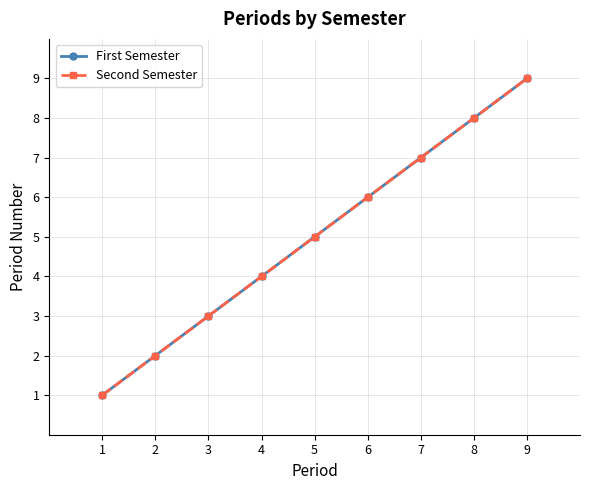

At which label does First Semester reach its minimum?

1